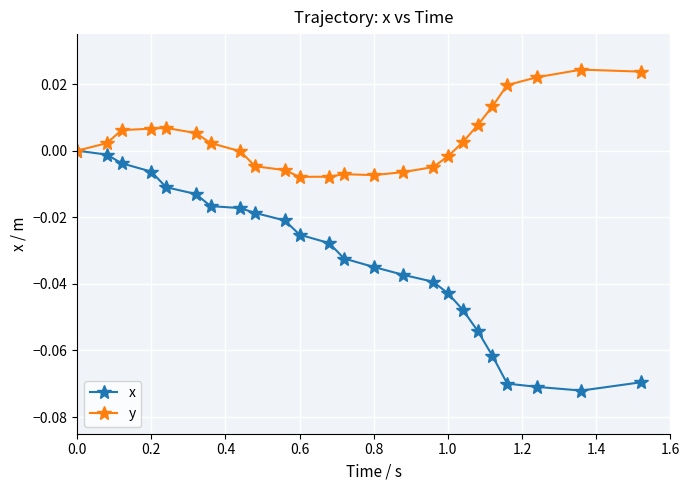

Which series has the largest range (max minus min)?

x